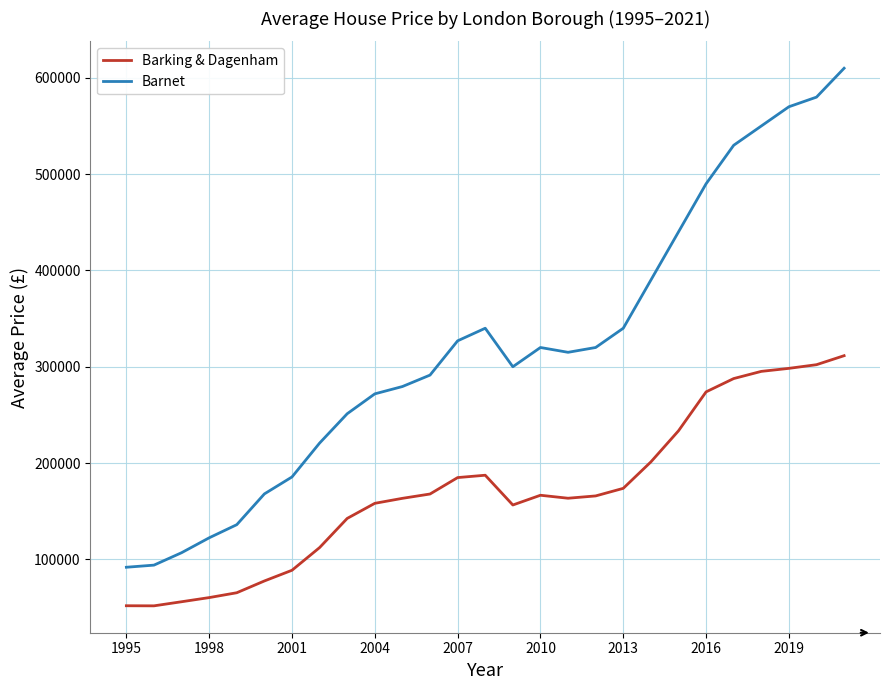

True or false: Barnet has more than 1 points higher than both neighbors.

True